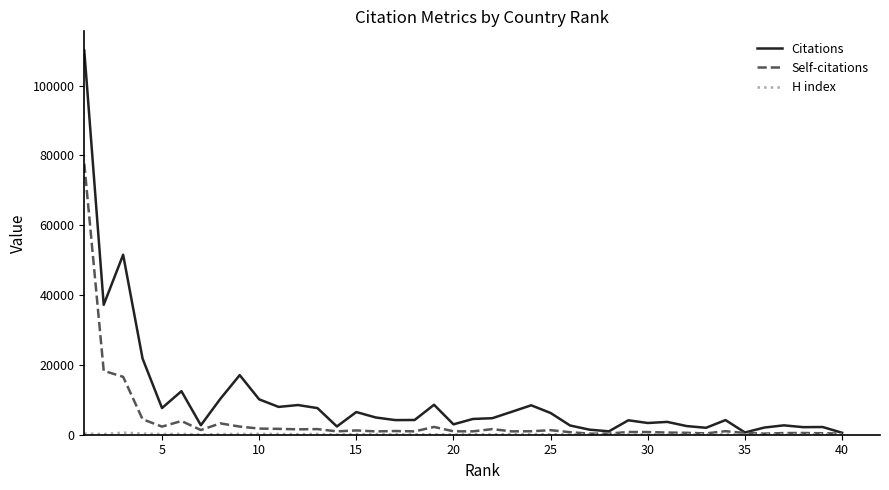

Which series has the largest total across all categories?

Citations